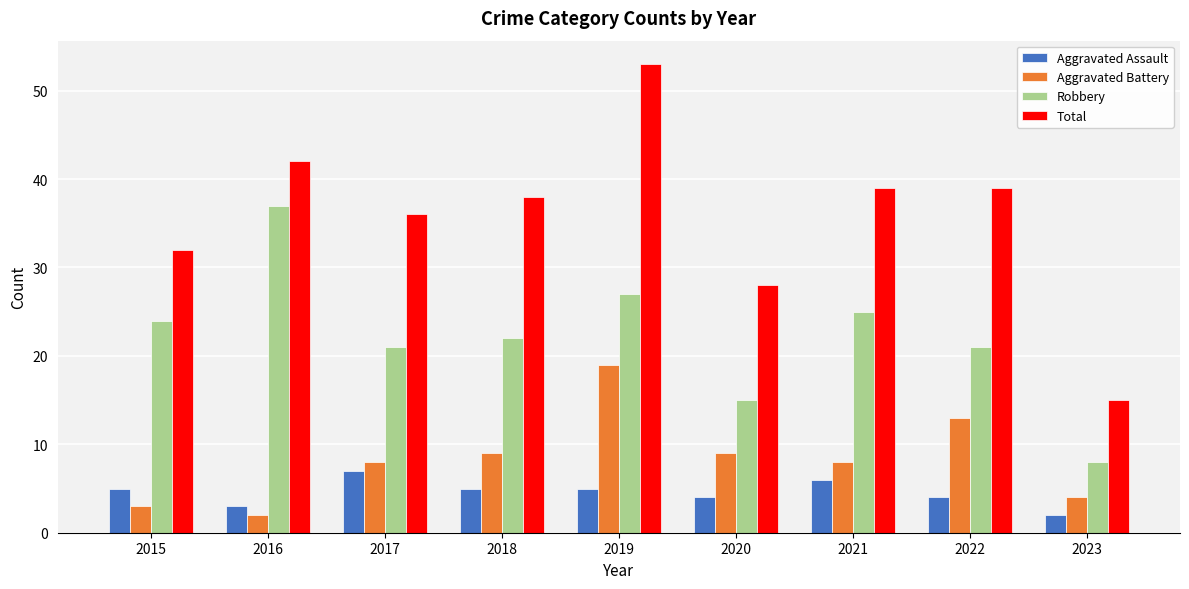

What is the minimum value for Aggravated Battery?

2